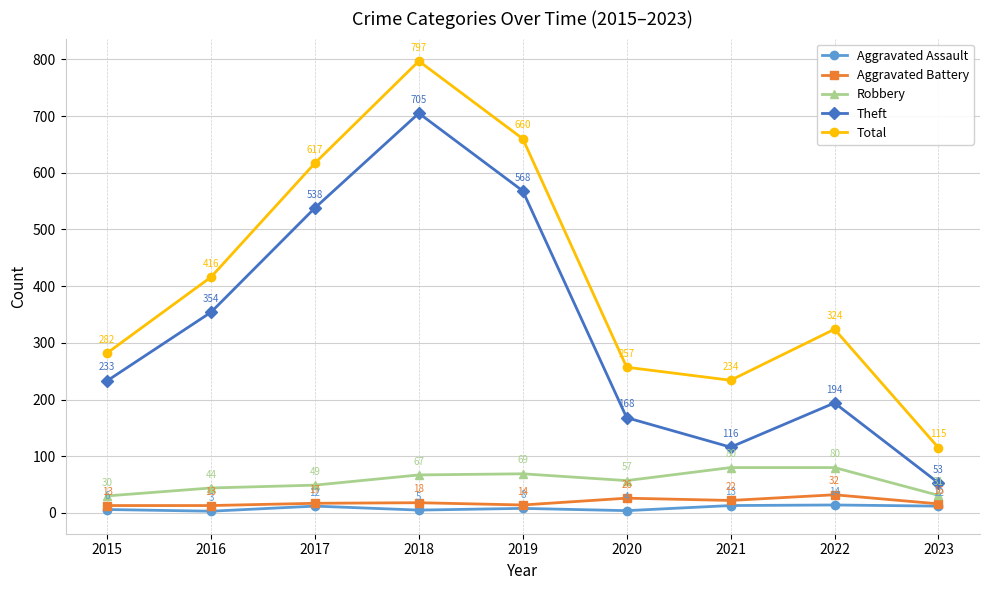

How many interior local valleys does the Aggravated Assault series have?

3